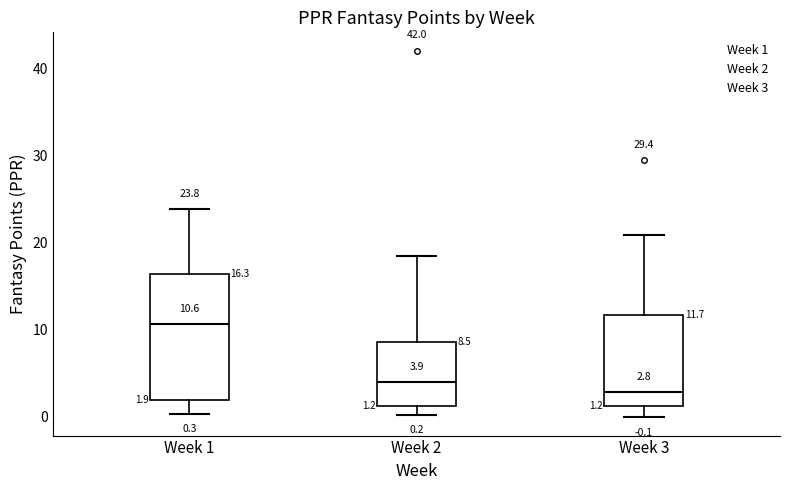

Comparing the boxes themselves (not the whiskers), which one is the tallest?

Week 1